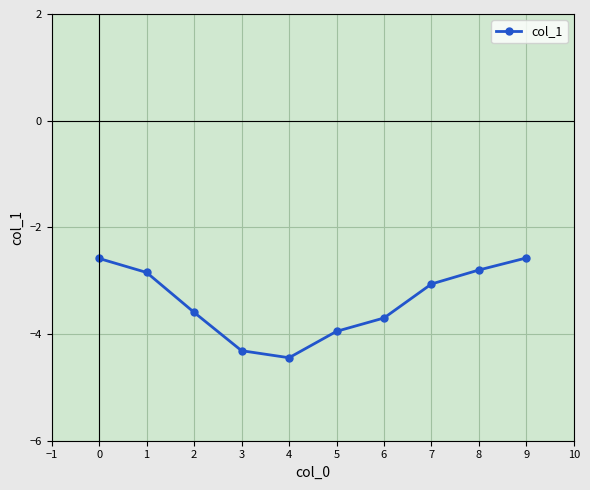

Is this an area chart (filled region under the line)?

No